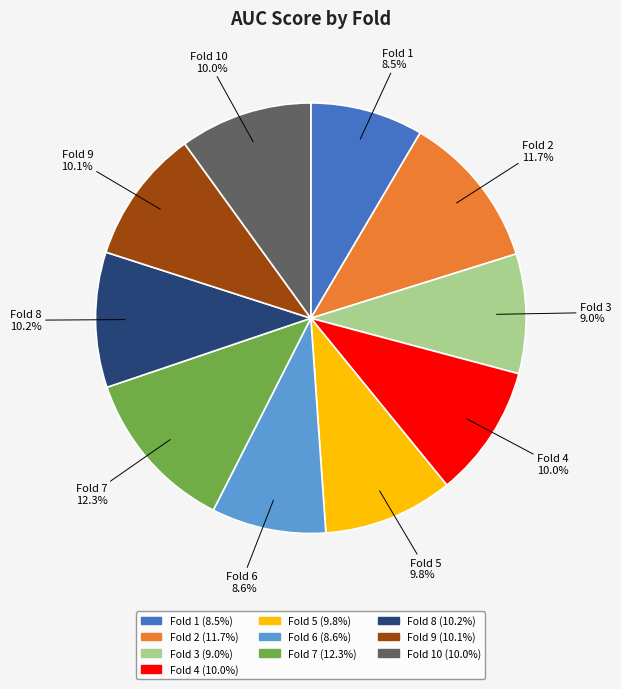

Is there any slice that represents more than half of the pie?

No